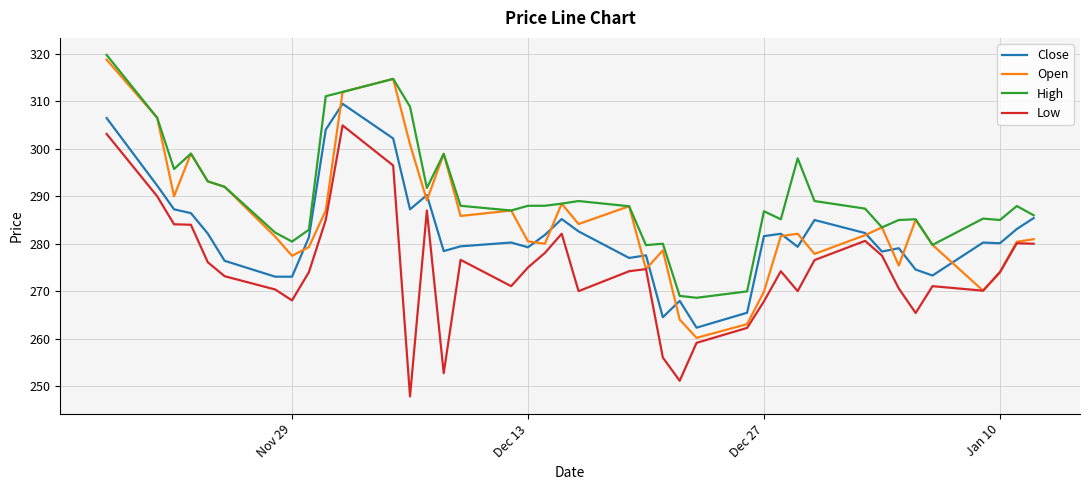

What is the minimum value shown in the chart?

247.8